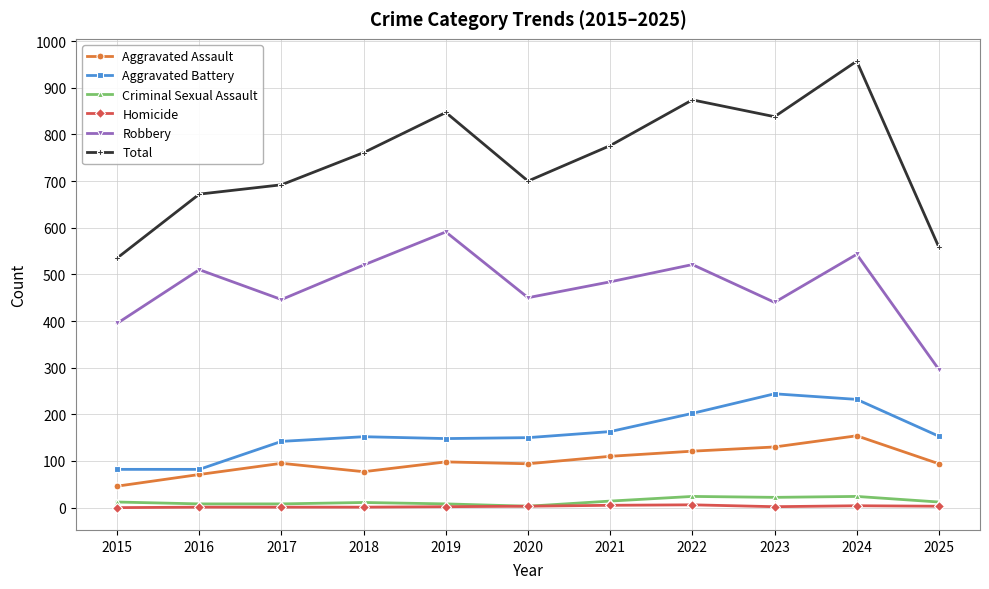

At which label does Aggravated Assault reach its minimum?

2015